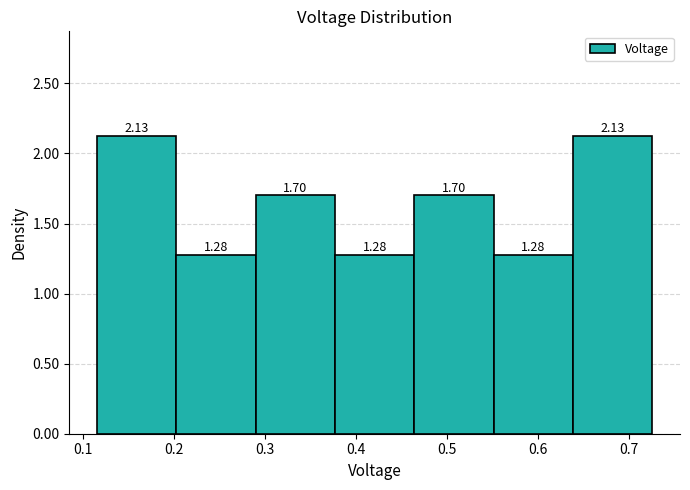

Reading left to right, transcribe this chart: for each bar, give the range it covers on the x-axis and its height. The bar edges are not printed on the chart, so give them approximately, as read against the axis.

0.12 to 0.20: 2.13
0.20 to 0.29: 1.28
0.29 to 0.38: 1.70
0.38 to 0.46: 1.28
0.46 to 0.55: 1.70
0.55 to 0.64: 1.28
0.64 to 0.73: 2.13